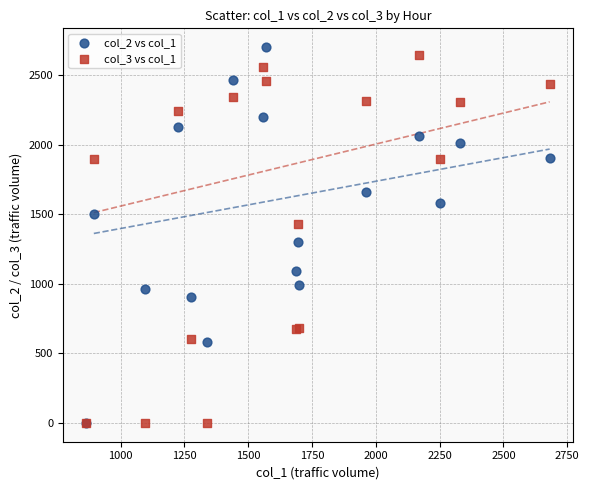

Which series has the widest spread of Y values?

col_2 vs col_1